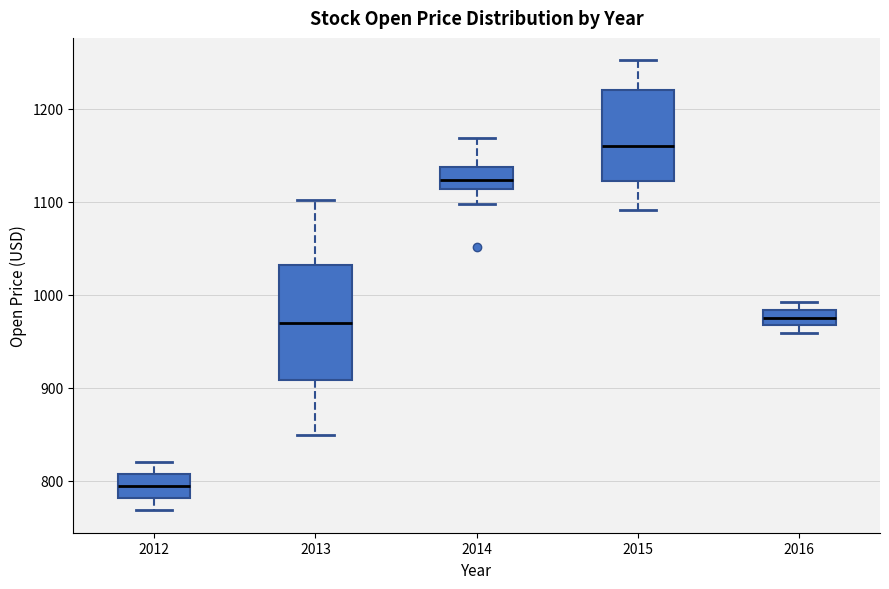

Which box is the tallest, from its lower edge to its upper edge?

2013